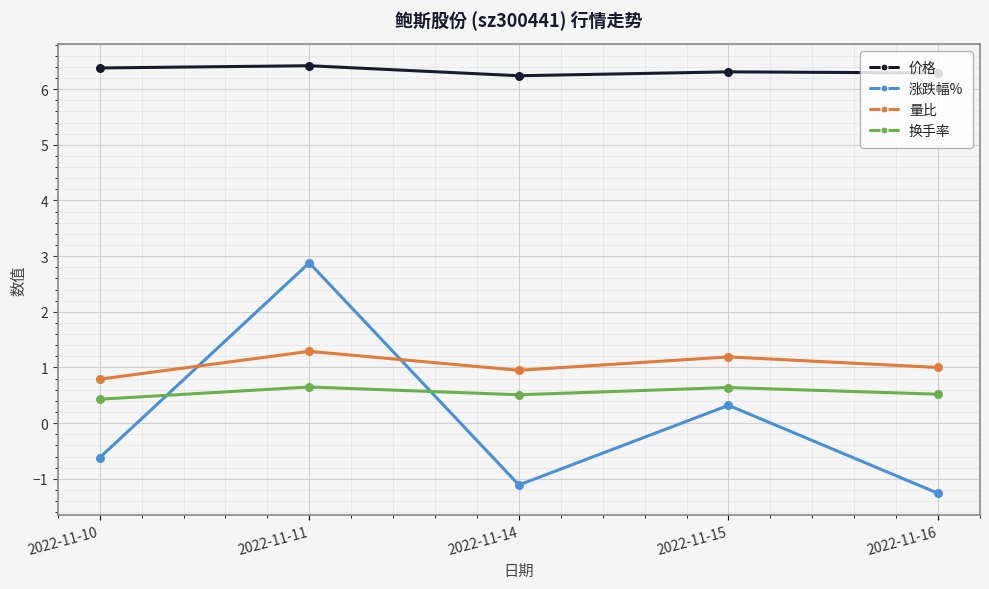

At which category is the sum across all series the highest?

2022-11-11